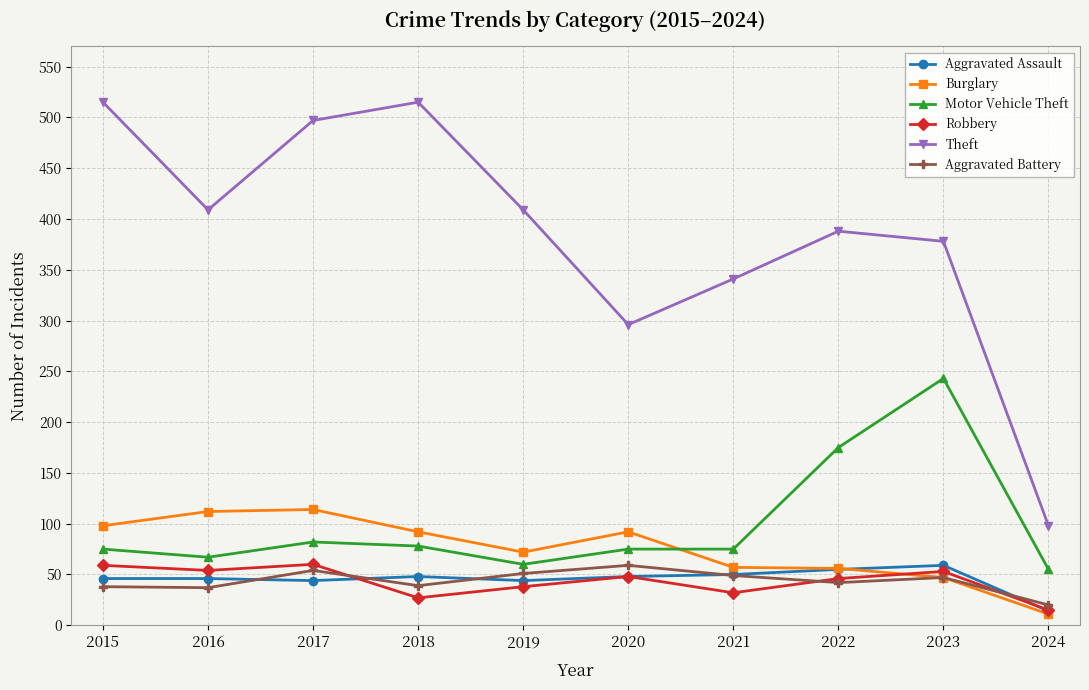

True or false: Aggravated Battery has a value of 84 at 2021.

False